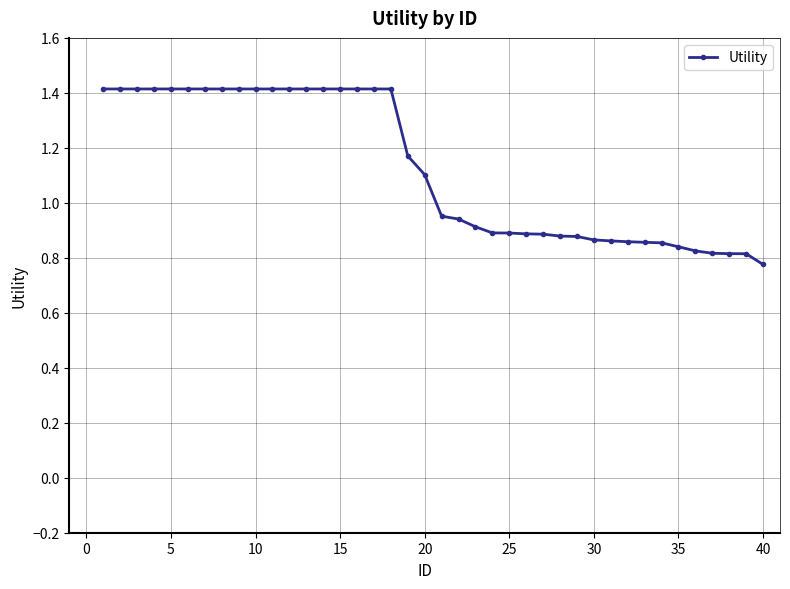

What is the average value?

1.1